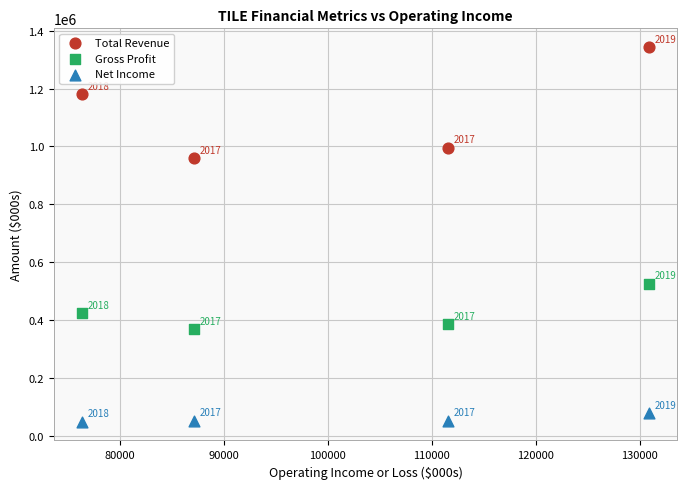

Which series contains the highest Y value?

Total Revenue